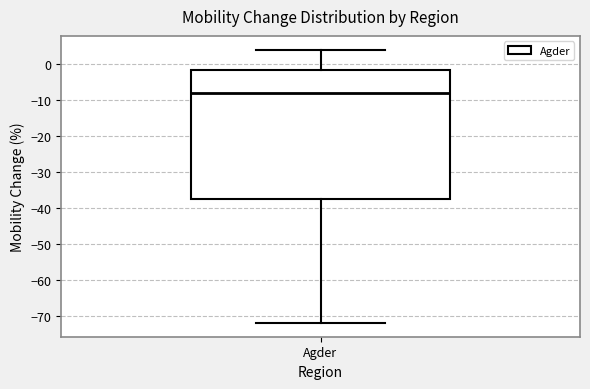

Read this box plot against the y-axis: the position of the median line, the range covered by the box, and the ends of both whiskers. The values are not printed on the chart, so give them approximately, as read against the axis.

median -8, box -37 to -2, whiskers -72 to 4